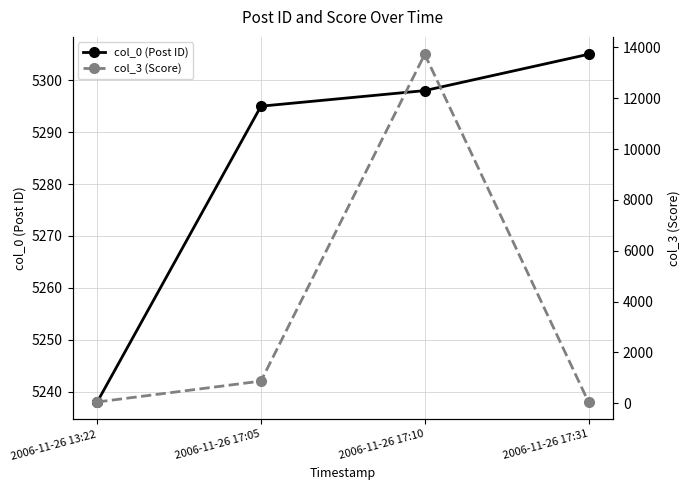

At which label does col_0 (Post ID) first exceed 5298?

2006-11-26 17:31